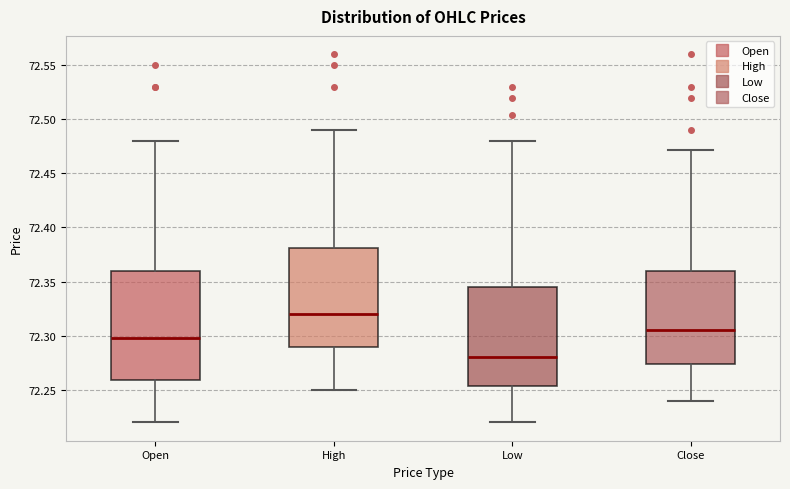

Reading left to right, transcribe this box plot: for each box, give where its median line is, the range the box spans, and where its two whiskers end, as read against the y-axis. The values are not printed on the chart, so give them approximately, as read against the axis.

Open: median 72.300, box 72.260 to 72.360, whiskers 72.220 to 72.480
High: median 72.320, box 72.290 to 72.380, whiskers 72.250 to 72.490
Low: median 72.280, box 72.255 to 72.345, whiskers 72.220 to 72.480
Close: median 72.305, box 72.275 to 72.360, whiskers 72.240 to 72.470